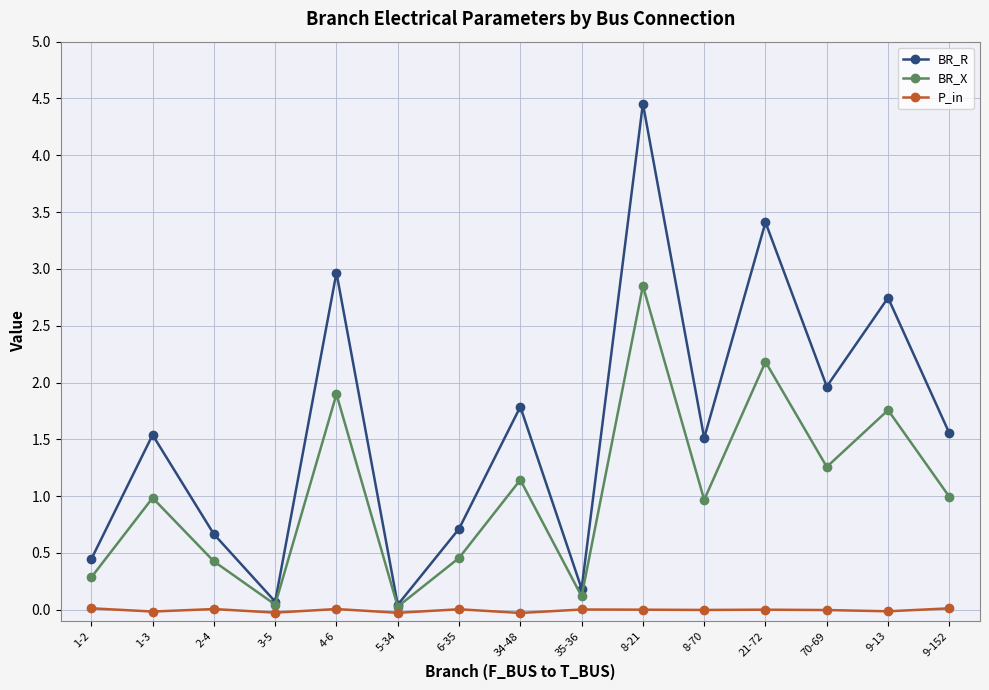

Rank the series by their average value, from lowest to highest.

P_in, BR_X, BR_R